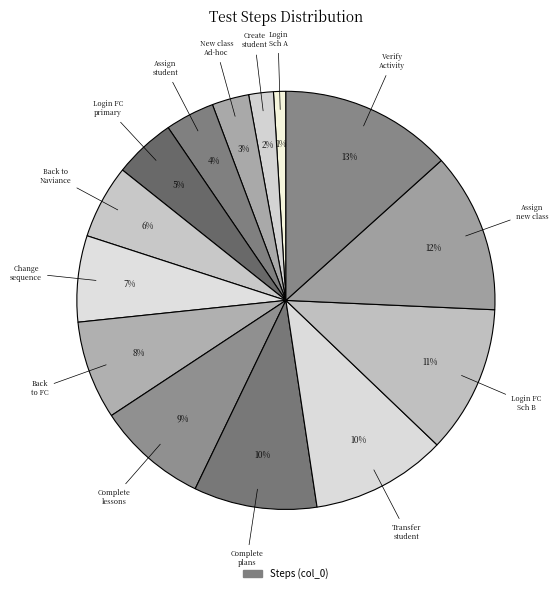

Count the number of slices in the pie.

14